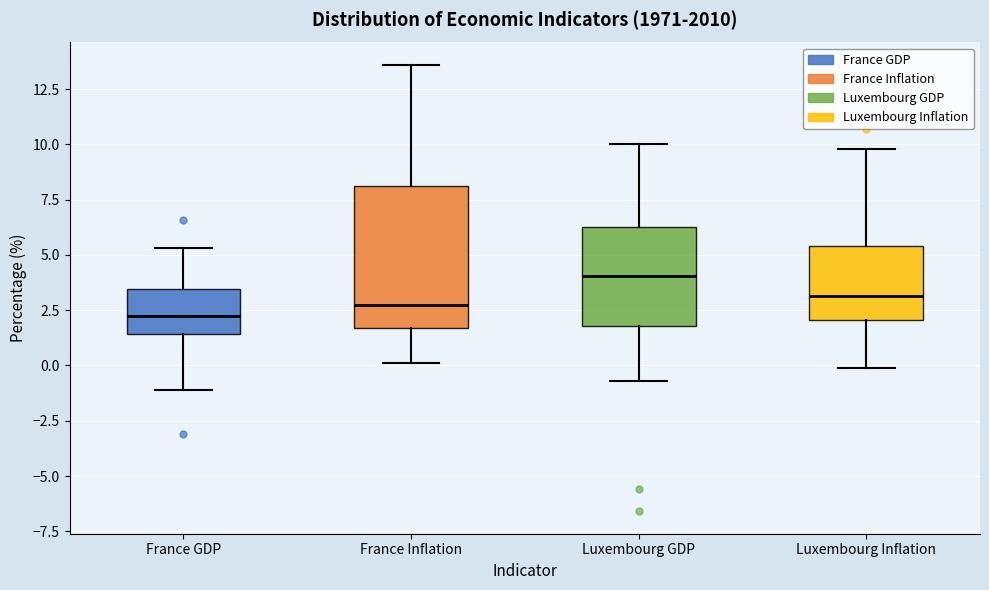

Which box has the highest median line?

Luxembourg GDP